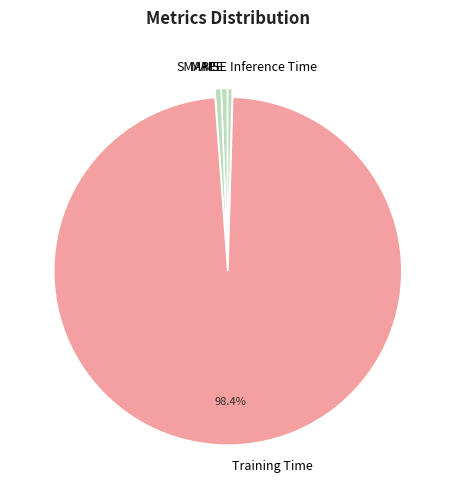

Is MAPE the majority of the pie?

No